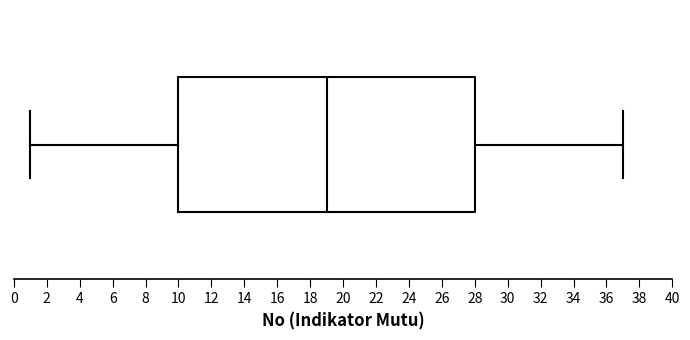

Where is the left edge of the box on the x-axis? The values are not printed on the chart, so give them approximately, as read against the axis.

10